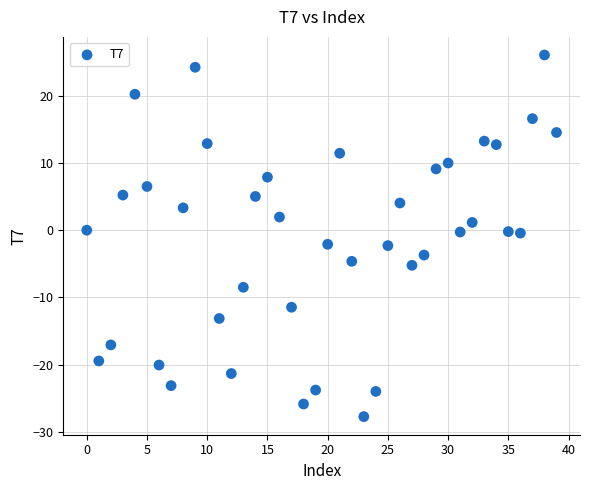

What is the range of Y values (max minus min)?

53.8